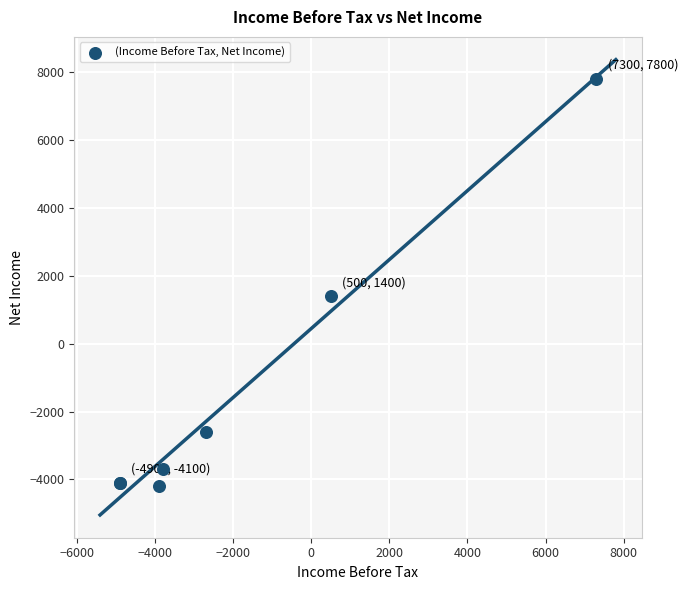

What Y value in the scatter plot is closest to 1800?

1400